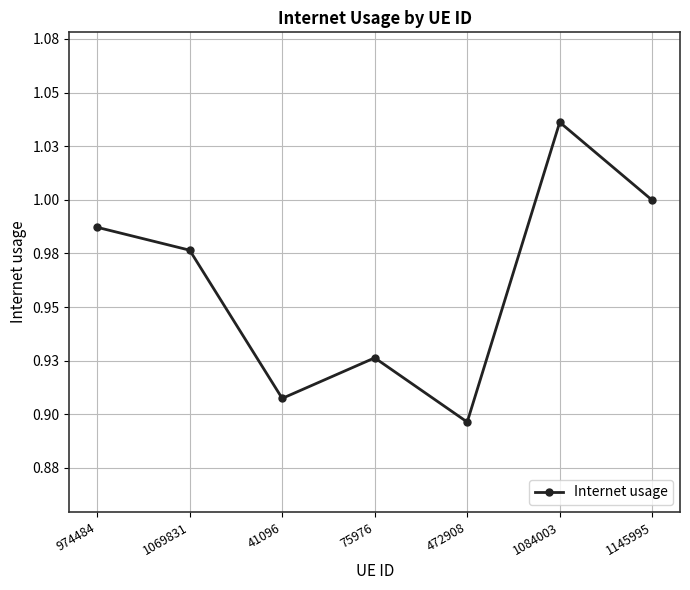

What position from the right is 75976?

4